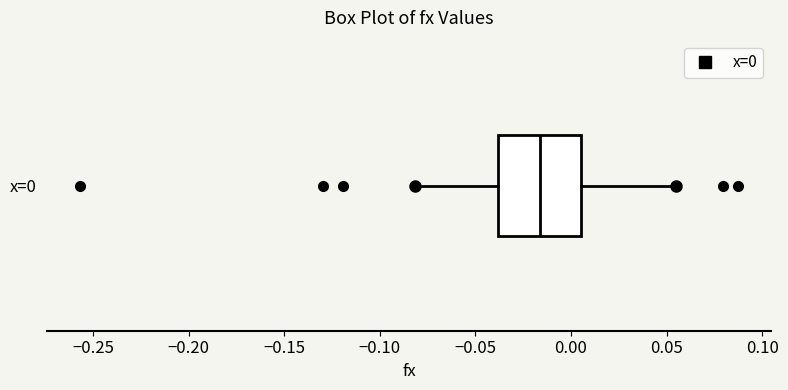

Read this box plot against the x-axis: the position of the median line, the range covered by the box, and the ends of both whiskers. The values are not printed on the chart, so give them approximately, as read against the axis.

median -0.015, box -0.040 to 0.005, whiskers -0.080 to 0.055